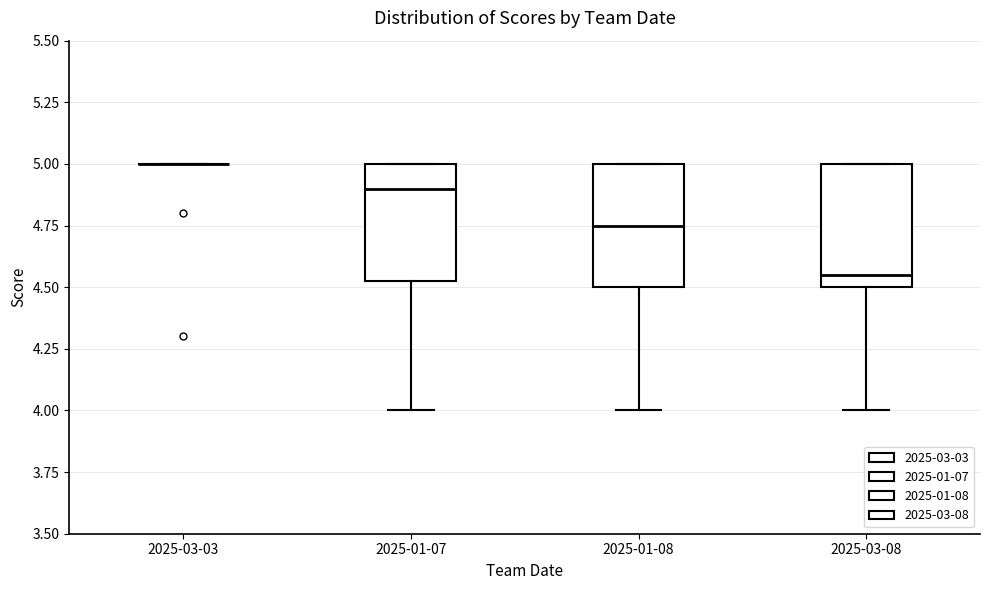

Reading left to right, read every box against the y-axis: the position of its median line, the range the box covers, and the ends of its whiskers. The values are not printed on the chart, so give them approximately, as read against the axis.

2025-03-03: box collapsed to a line at 5.00, whiskers 5.00 to 5.00
2025-01-07: median 4.90, box 4.55 to 5.00, whiskers 4.00 to 5.00
2025-01-08: median 4.75, box 4.50 to 5.00, whiskers 4.00 to 5.00
2025-03-08: median 4.55, box 4.50 to 5.00, whiskers 4.00 to 5.00